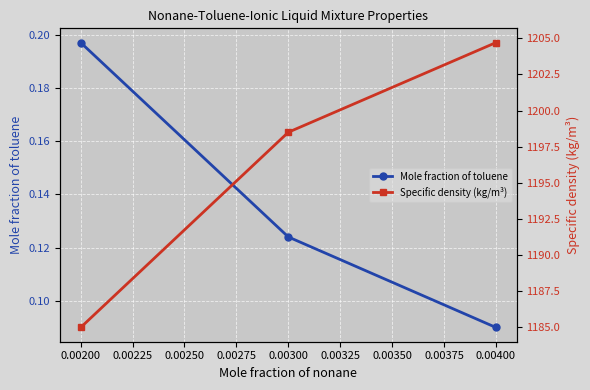

Rank the categories by Mole fraction of toluene value from highest to lowest.

0.00200, 0.00300, 0.00400